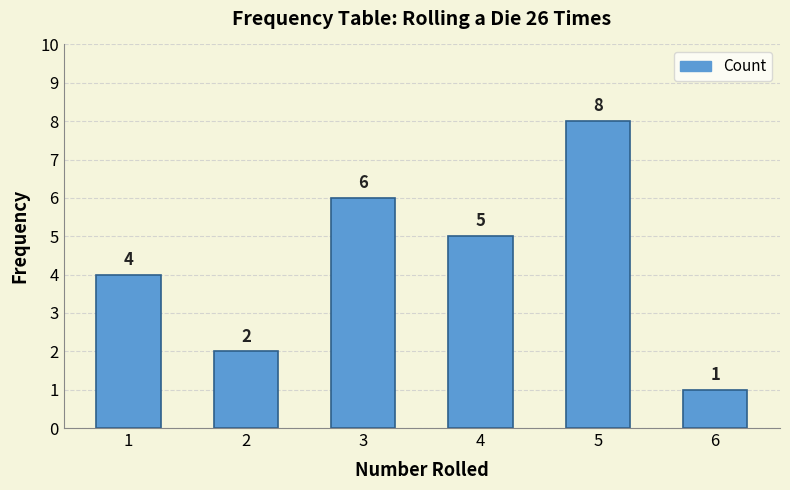

Which label corresponds to the smallest value in the chart?

6